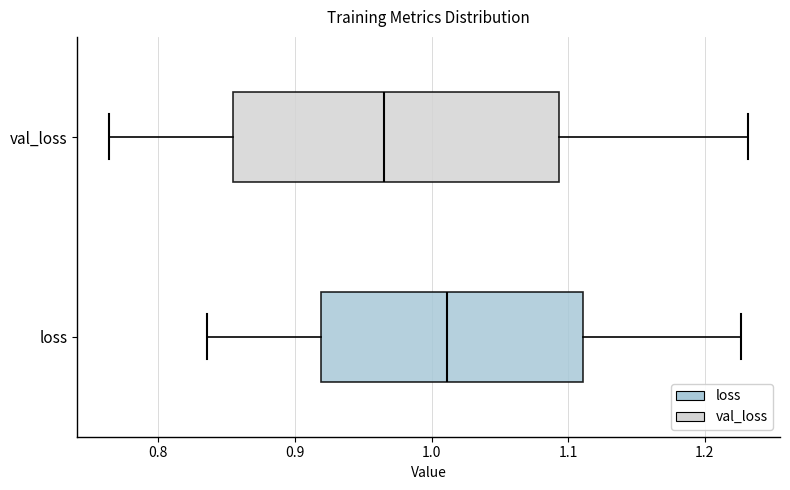

Comparing the boxes themselves (not the whiskers), which one is the widest?

val_loss